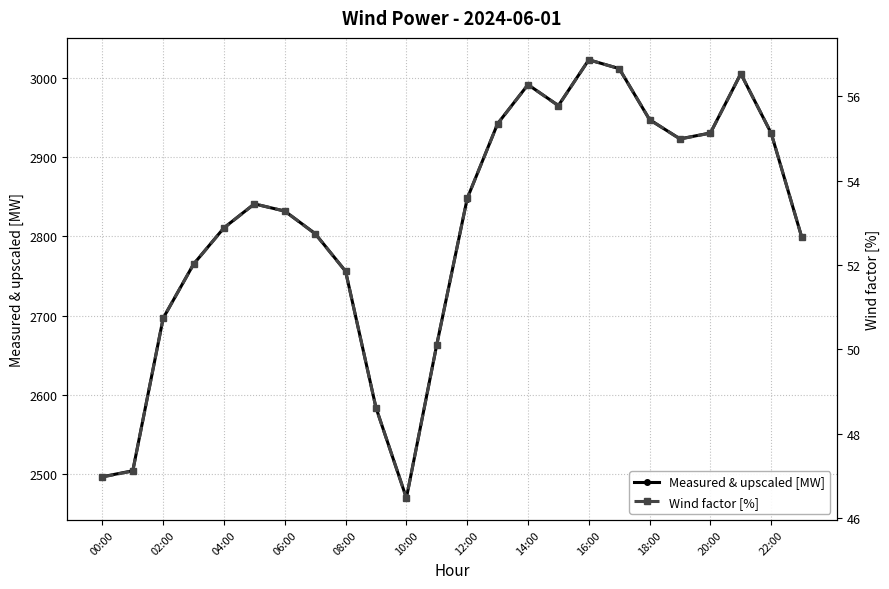

Rank the series by their maximum value, from highest to lowest.

Measured & upscaled [MW], Wind factor [%]